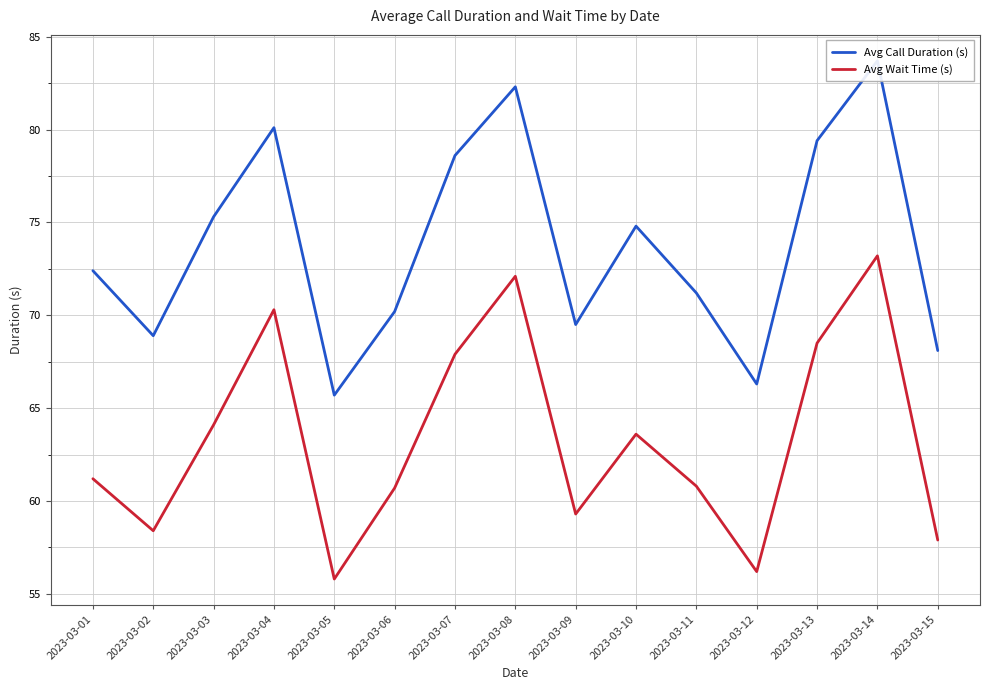

List the labels in order of Avg Wait Time (s) value, largest first.

2023-03-14, 2023-03-08, 2023-03-04, 2023-03-13, 2023-03-07, 2023-03-03, 2023-03-10, 2023-03-01, 2023-03-11, 2023-03-06, 2023-03-09, 2023-03-02, 2023-03-15, 2023-03-12, 2023-03-05